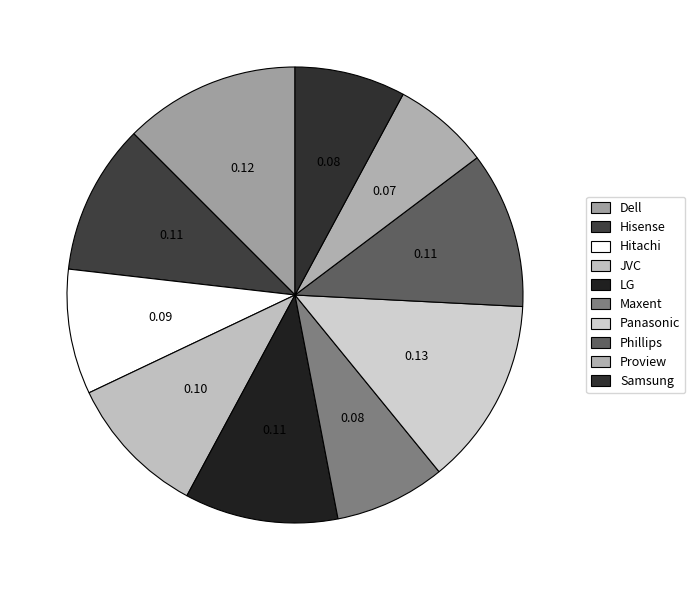

What percentage do Dell and Maxent together represent?

20.4%